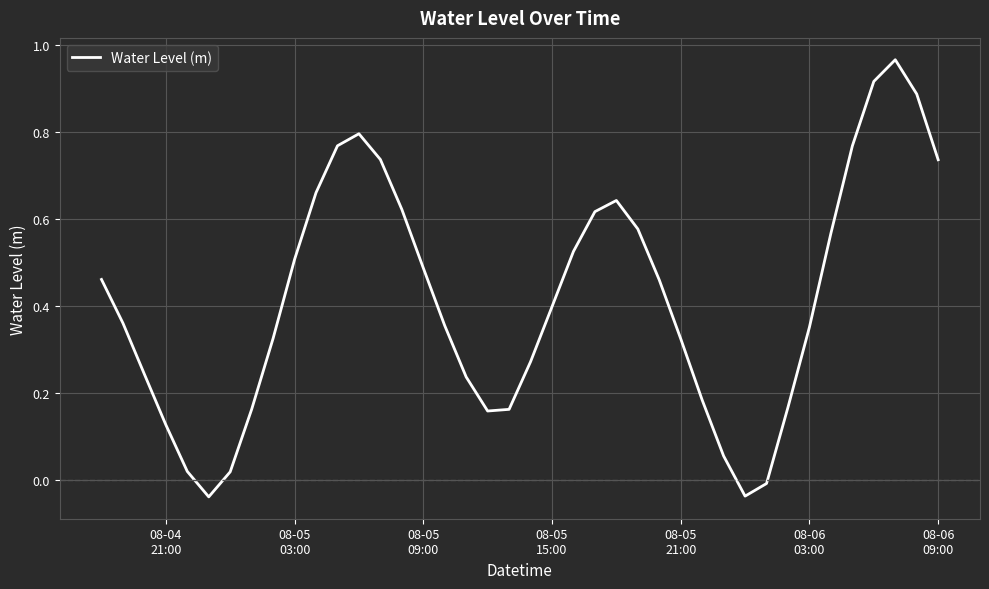

Does the chart display data point markers on the line(s)?

No